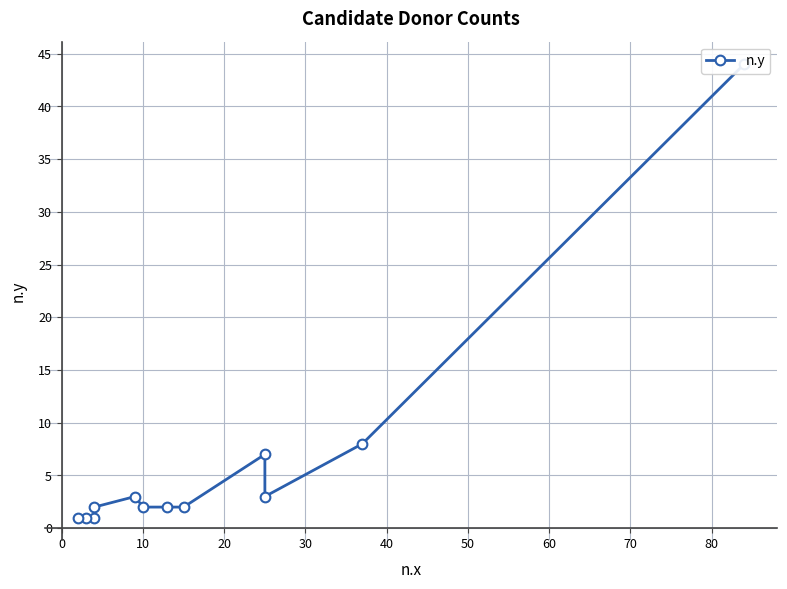

What is the sum of all values?

76